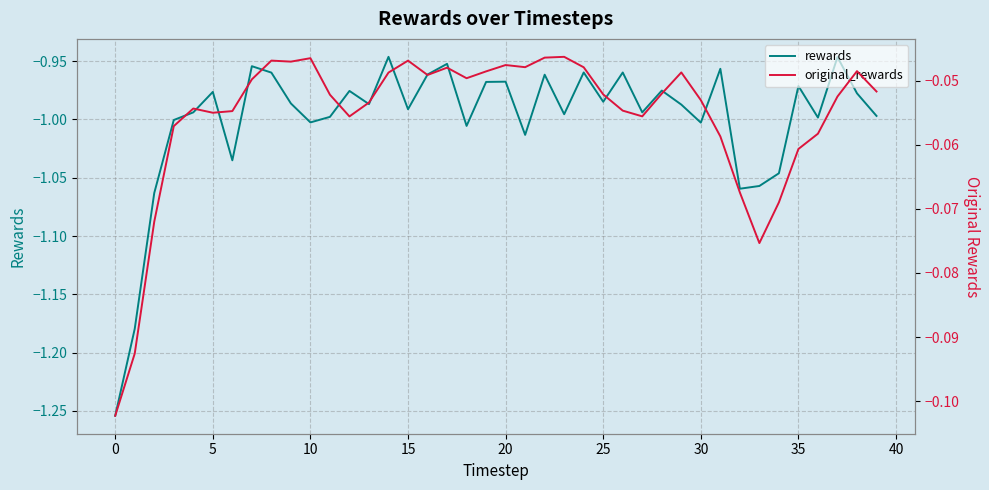

Which category has the highest value in the original_rewards series?

23